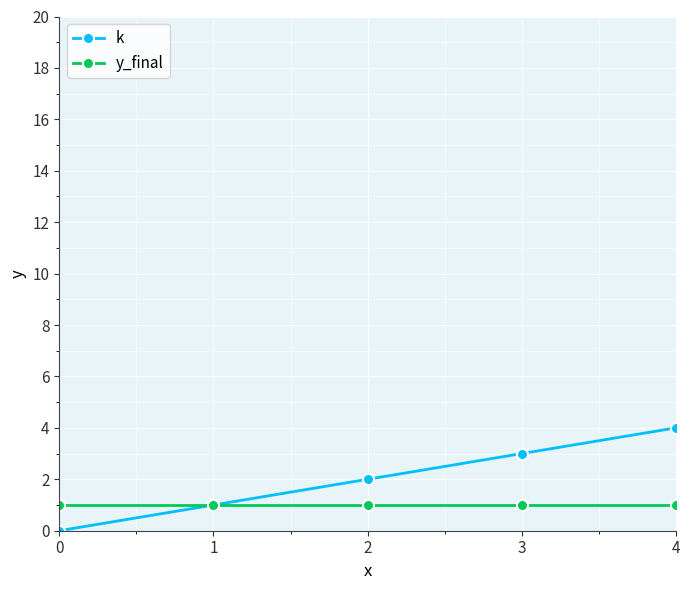

Which series has the largest range (max minus min)?

k